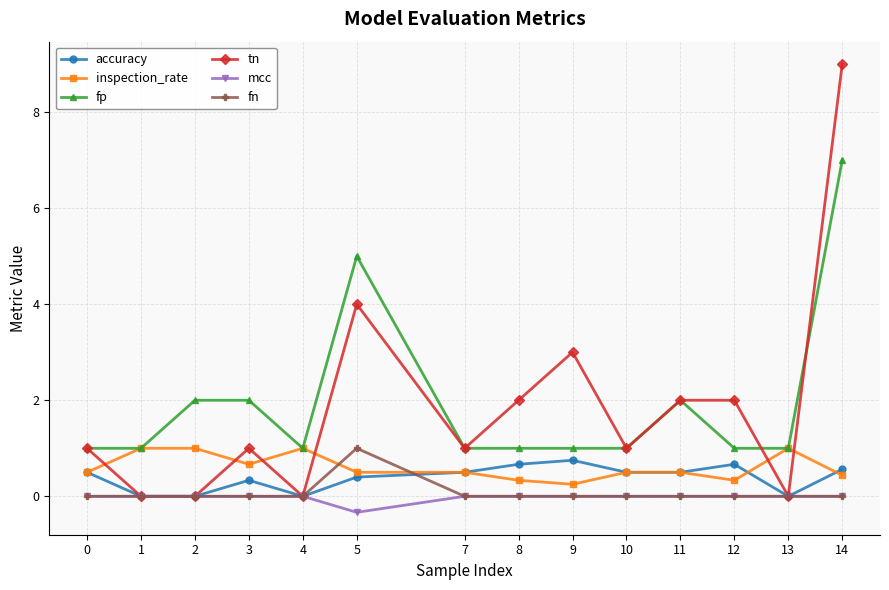

What is the total value across all series at 14?

17.0